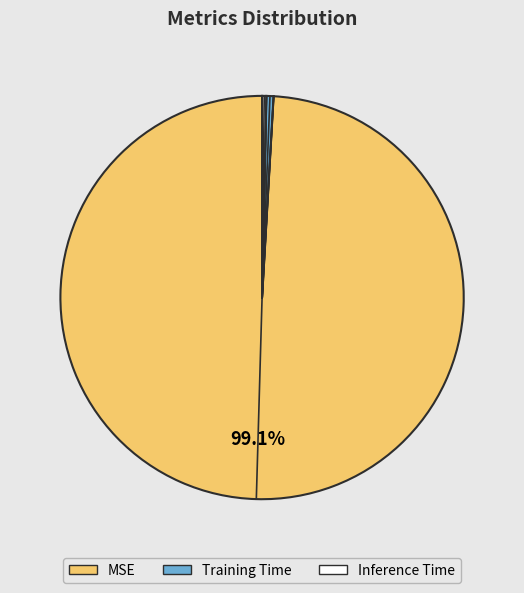

The MSE slice represents 99% of the pie. True or false?

True